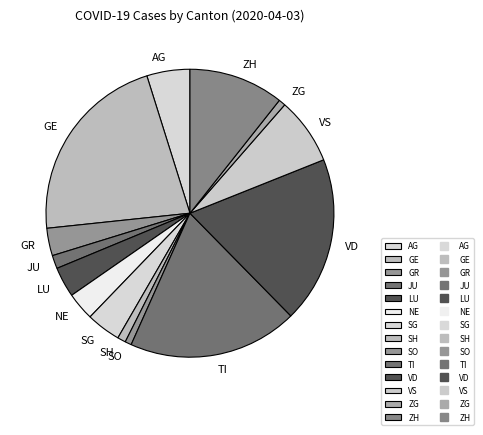

True or false: VS accounts for 1% of the total.

False